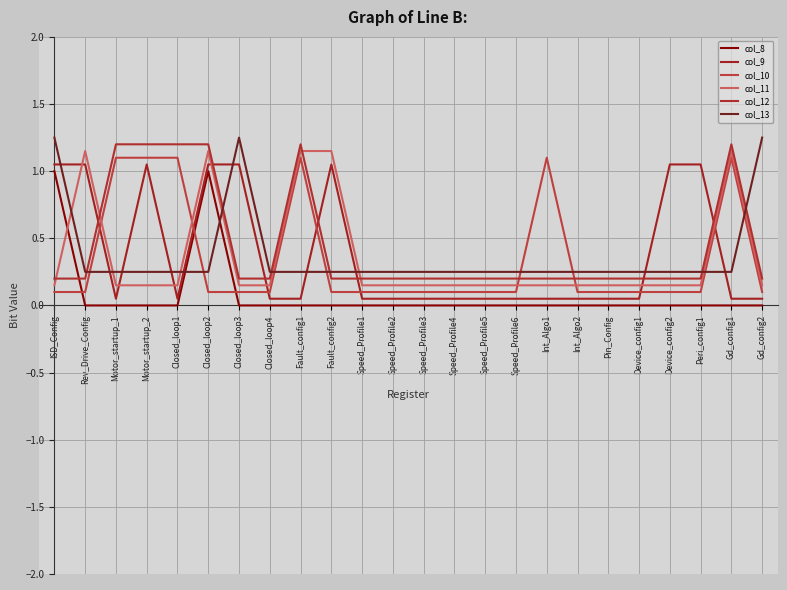

What is the total value across all series at Speed_Profile3?

0.8